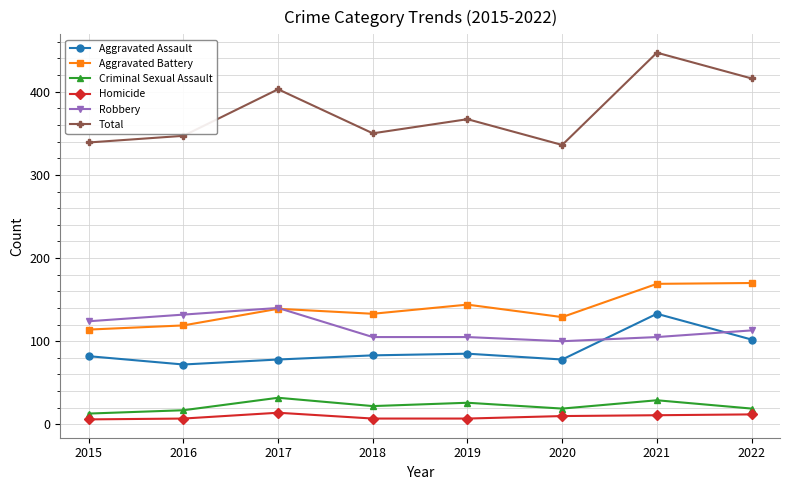

How many lines are shown in the chart?

6